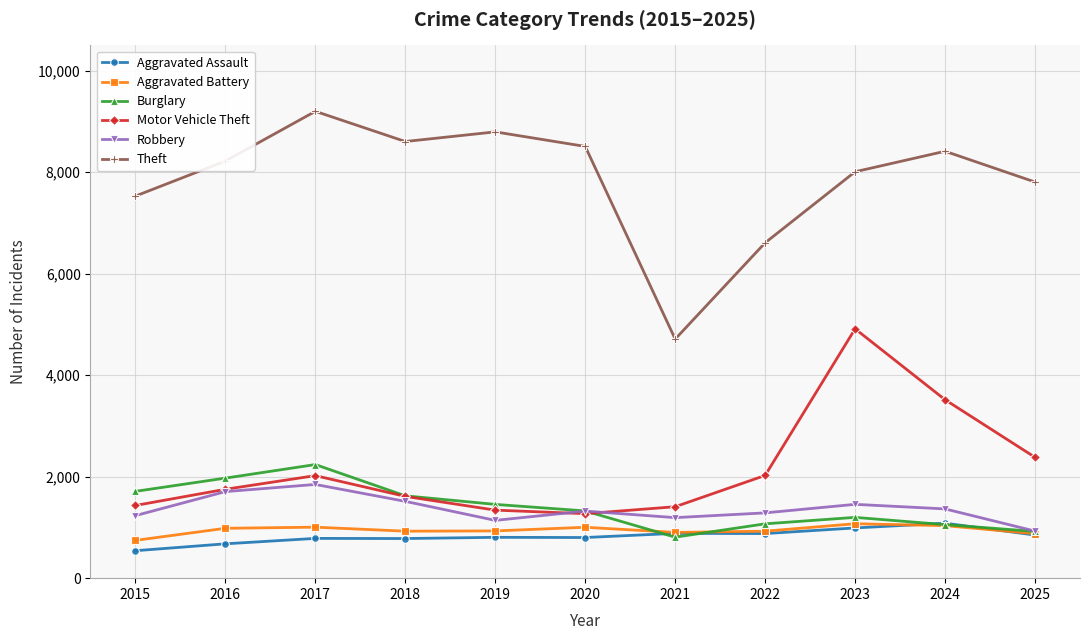

Which series has the largest range (max minus min)?

Theft